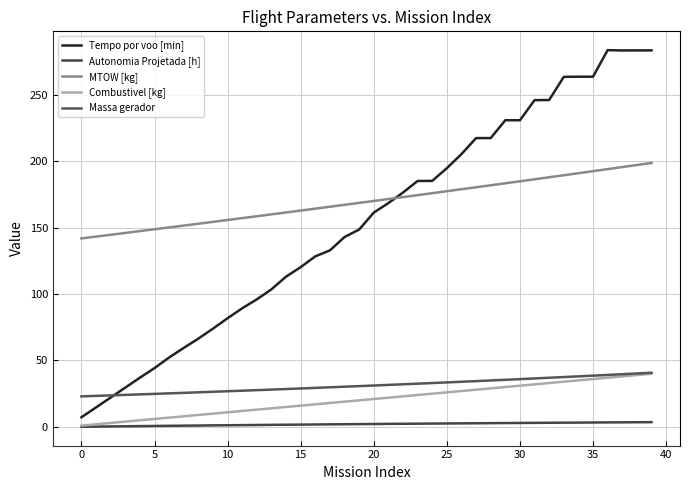

True or false: MTOW [kg] has more than 1 points higher than both neighbors.

False